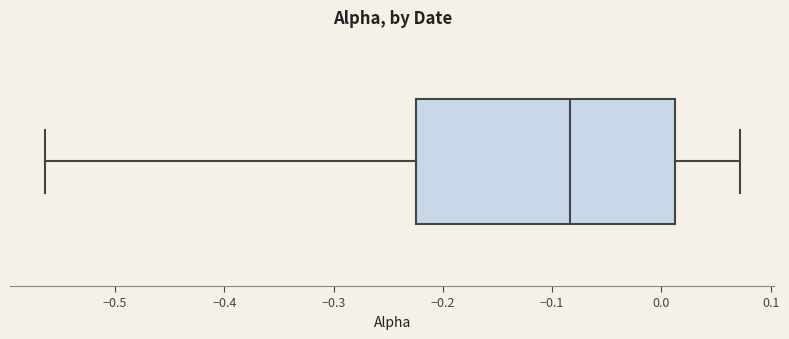

Where is the right edge of the box on the x-axis? The values are not printed on the chart, so give them approximately, as read against the axis.

0.01